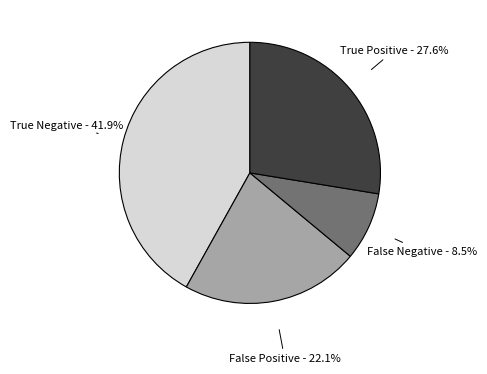

Do True Positive and True Negative together represent more than half of the pie?

Yes